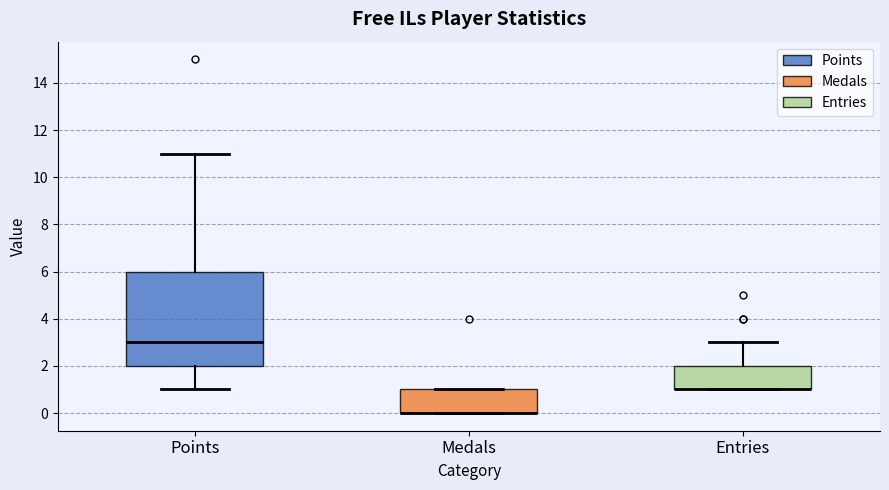

Reading left to right, transcribe this box plot: for each box, give where its median line is, the range the box spans, and where its two whiskers end, as read against the y-axis. The values are not printed on the chart, so give them approximately, as read against the axis.

Points: median 3, box 2 to 6, whiskers 1 to 11
Medals: median 0 (drawn on the box's lower edge), box 0 to 1, whiskers 0 to 1
Entries: median 1 (drawn on the box's lower edge), box 1 to 2, whiskers 1 to 3